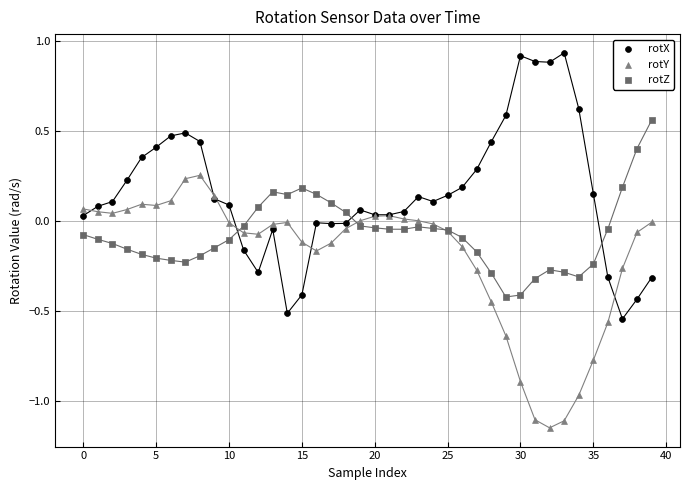

Which series reaches the maximum Y coordinate?

rotX